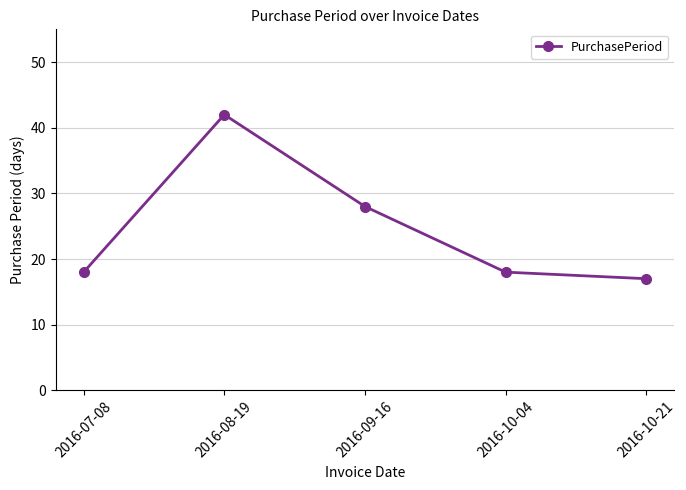

What is the sum of the values at 2016-07-08 and 2016-08-19?

60